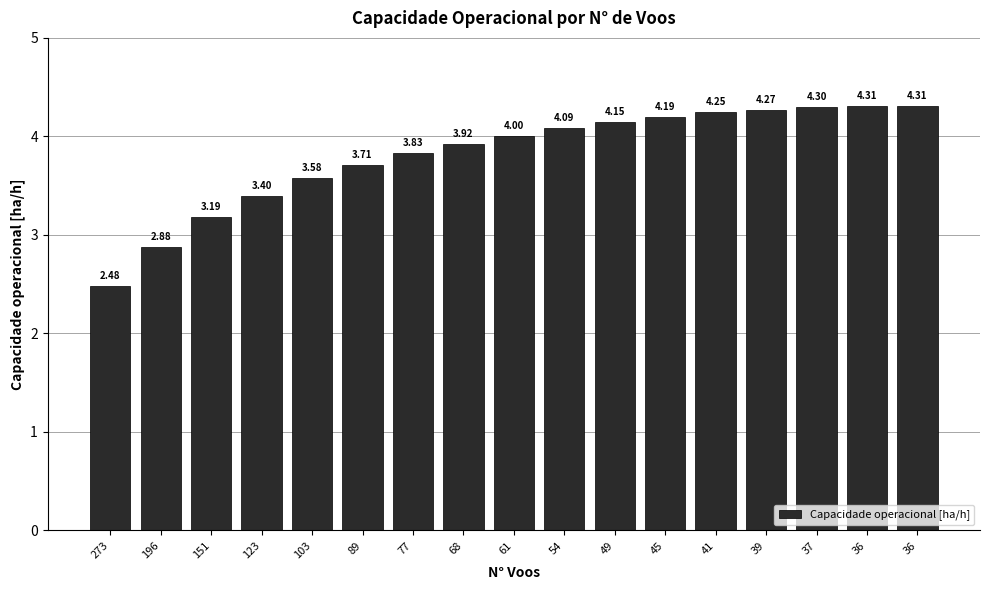

Rank the categories by value from highest to lowest.

36, 36, 37, 39, 41, 45, 49, 54, 61, 68, 77, 89, 103, 123, 151, 196, 273